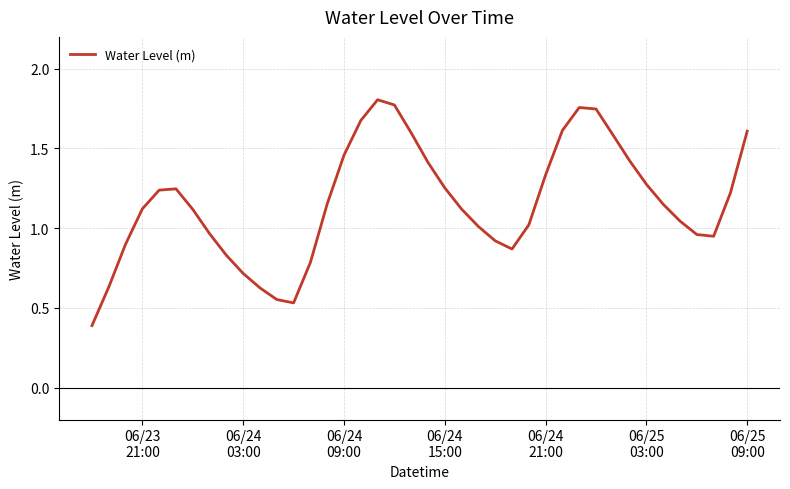

What is the smallest value displayed?

0.4